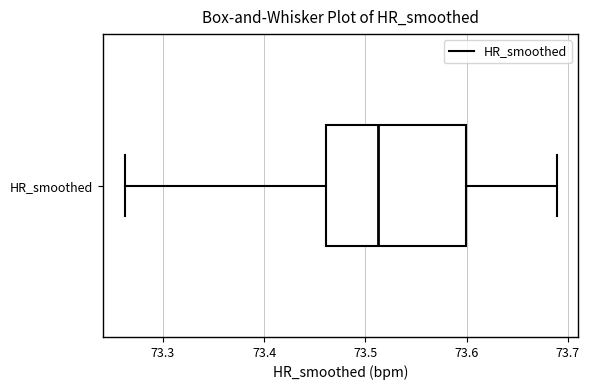

Read this box plot against the x-axis: the position of the median line, the range covered by the box, and the ends of both whiskers. The values are not printed on the chart, so give them approximately, as read against the axis.

median 73.51, box 73.46 to 73.60, whiskers 73.26 to 73.69